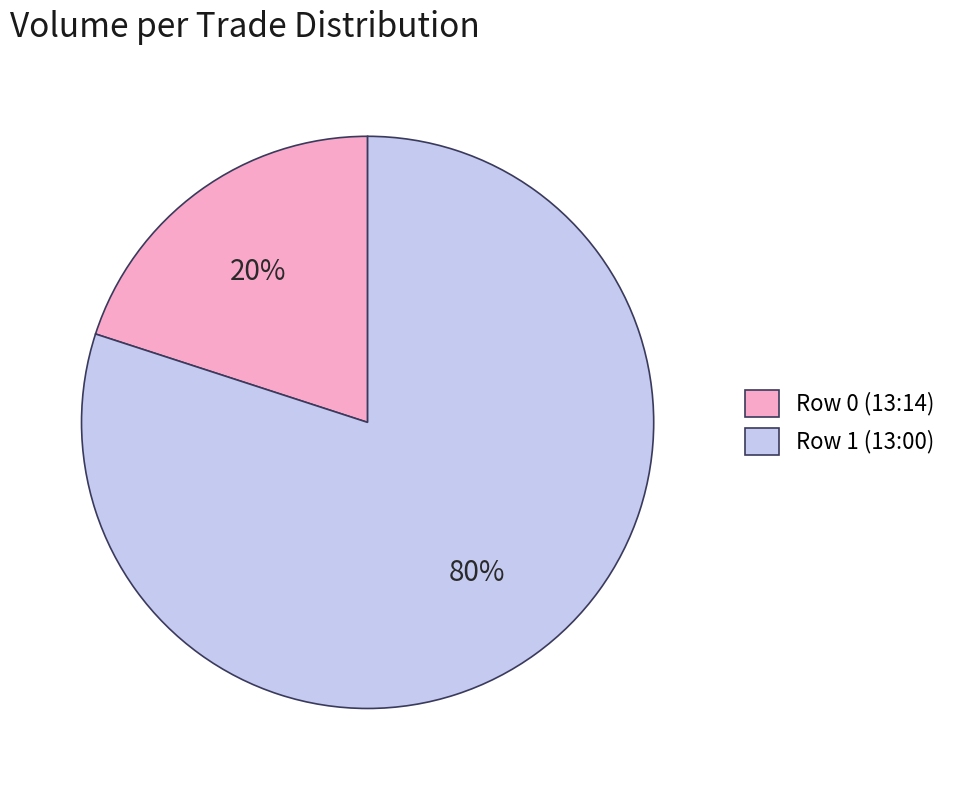

How many segments does this pie chart have?

2